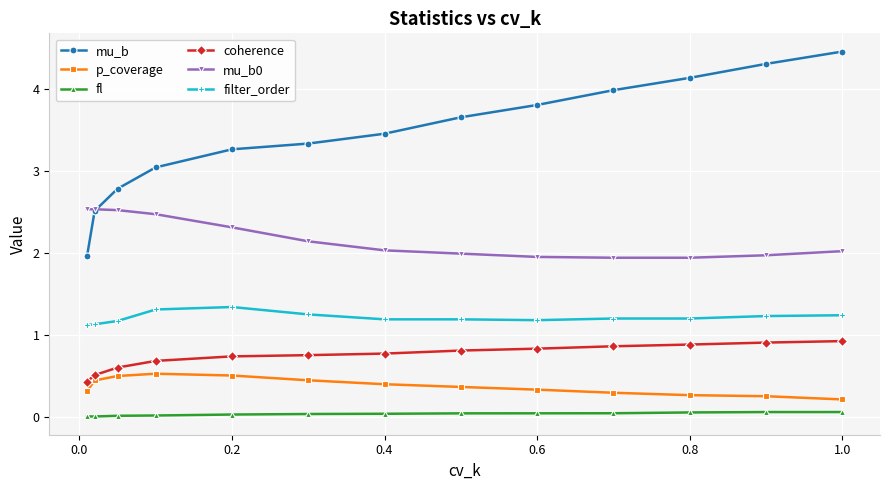

Which series has the widest spread of values?

mu_b